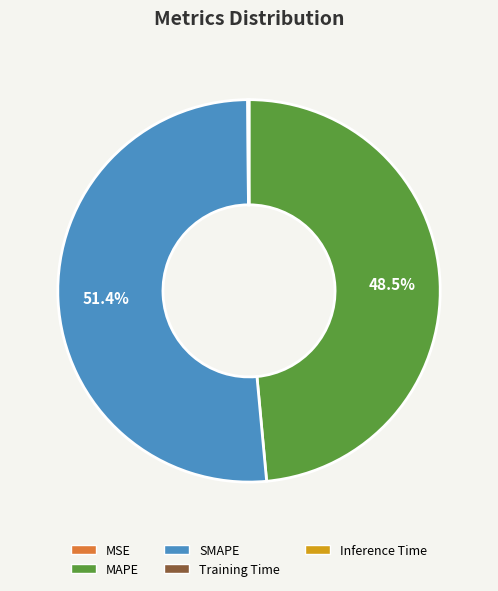

Which slice is the largest?

SMAPE